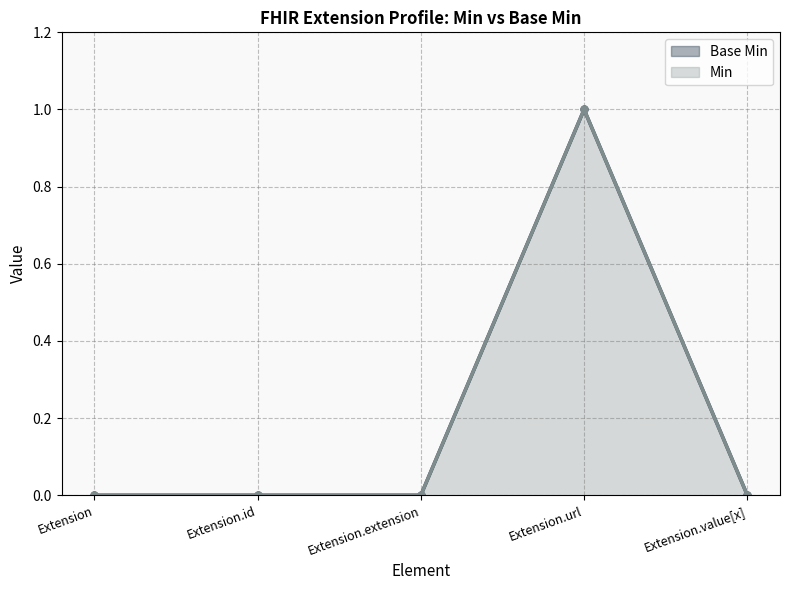

Rank the series at Extension.value[x] from lowest to highest value.

Base Min, Min